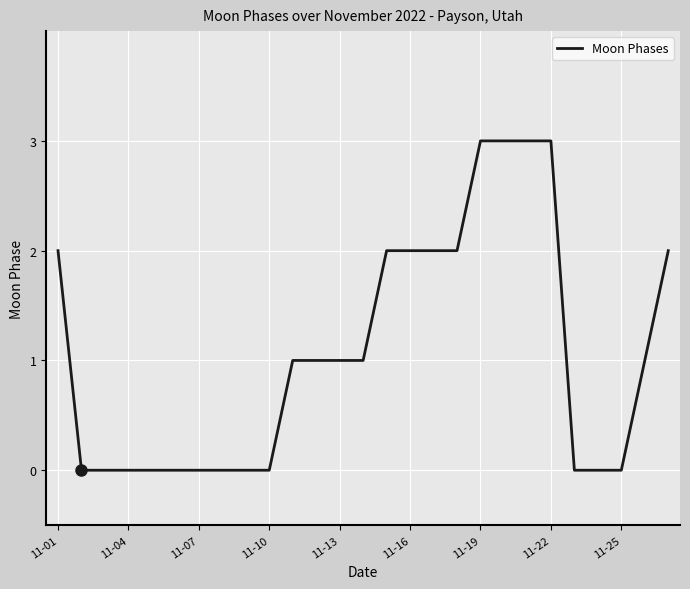

What is the greatest value displayed?

3